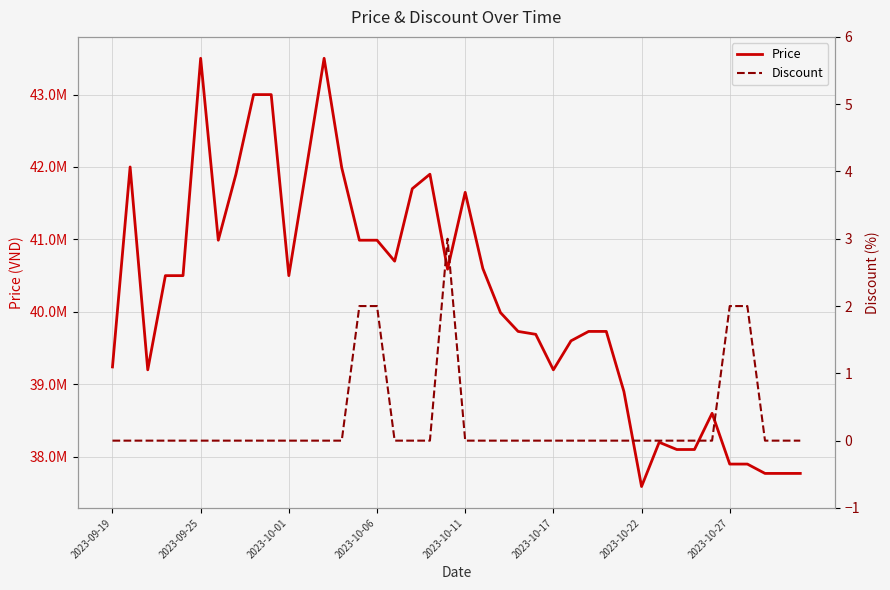

True or false: Discount has more than 0 points higher than both neighbors.

True